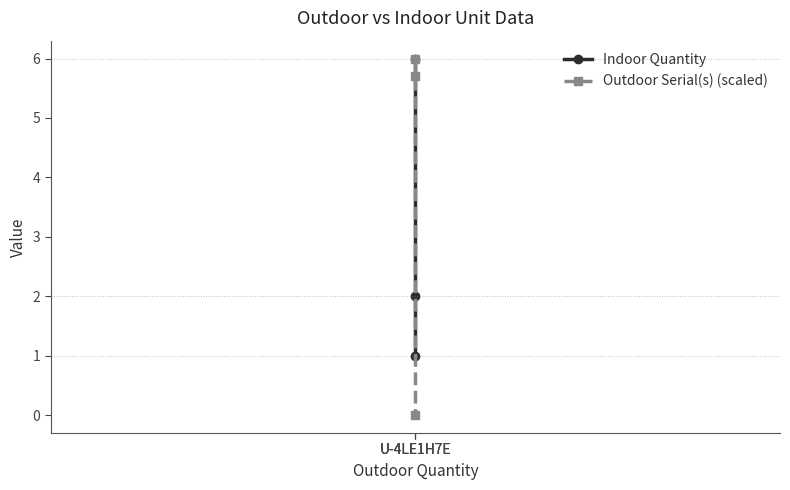

Rank the categories by Outdoor Serial(s) (scaled) value from lowest to highest.

U-4LE1H7E, U-4LE1H7E, U-4LE1H7E